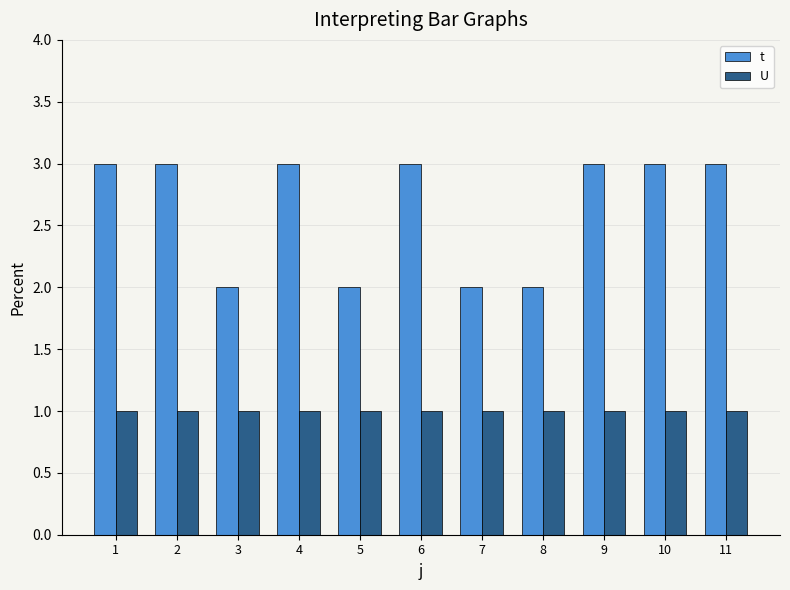

True or false: t has a value of 5 at 2.

False